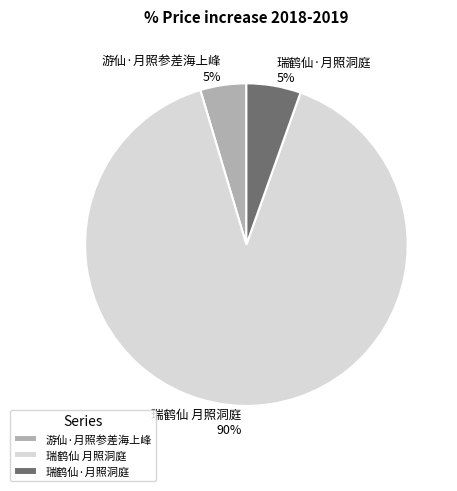

Combined, do 瑞鹤仙 月照洞庭 and 瑞鹤仙·月照洞庭 account for over 50%?

Yes